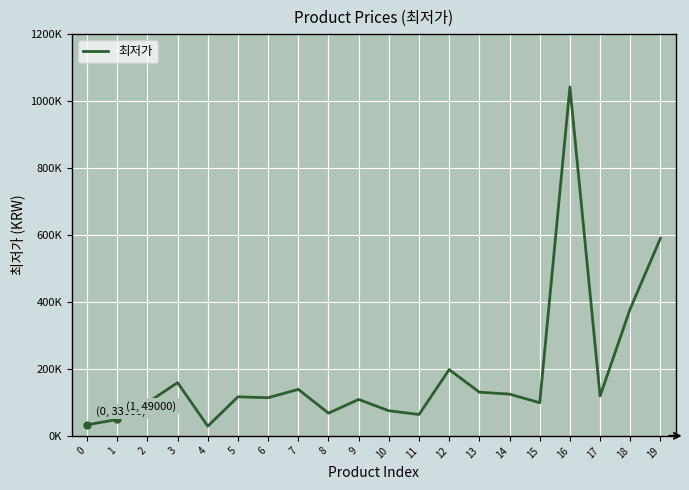

What is the average value?

186870